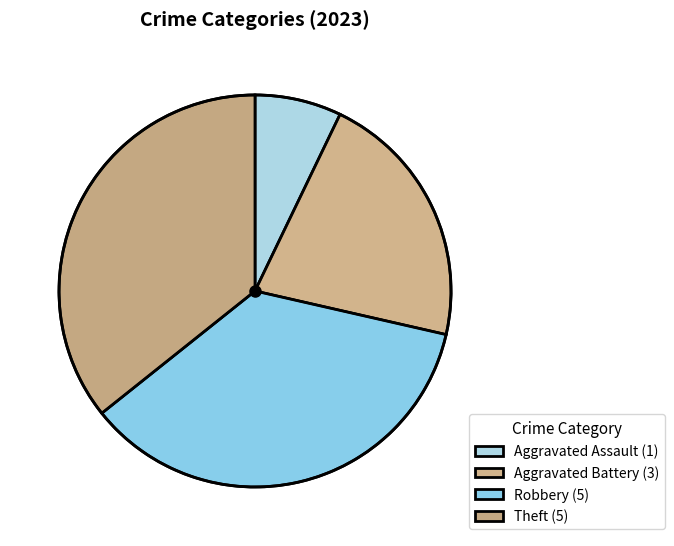

Count the number of slices in the pie.

4